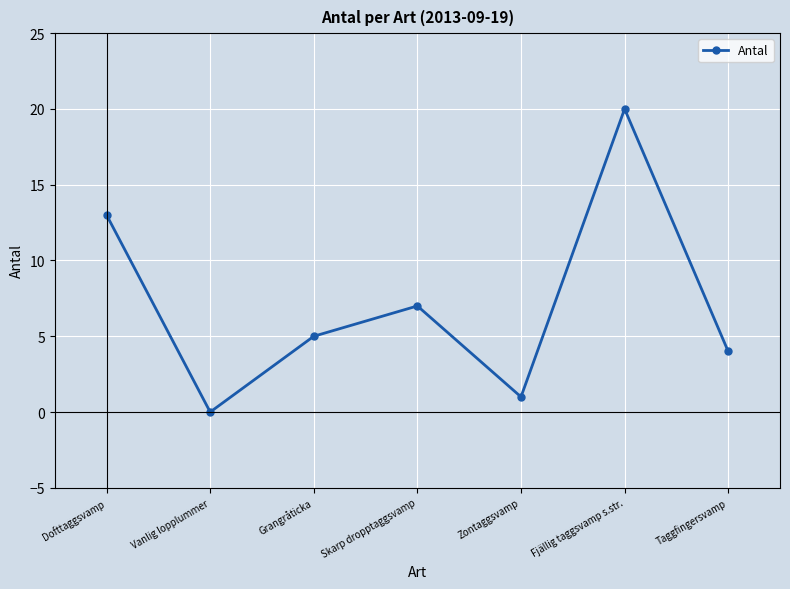

How many points are lower than both their immediate neighbors (excluding endpoints)?

2